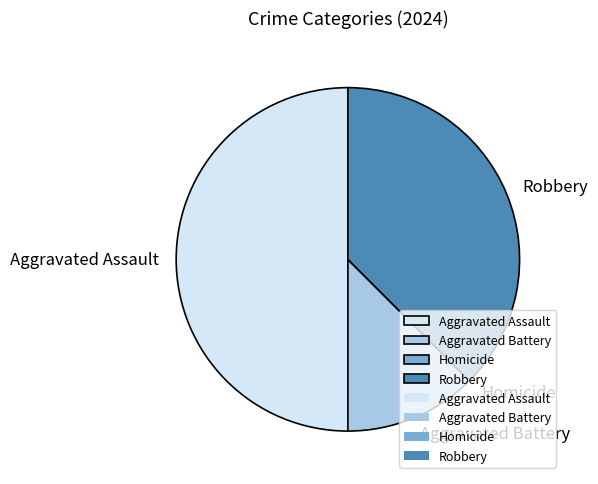

Combined, do Aggravated Assault and Robbery account for over 50%?

Yes